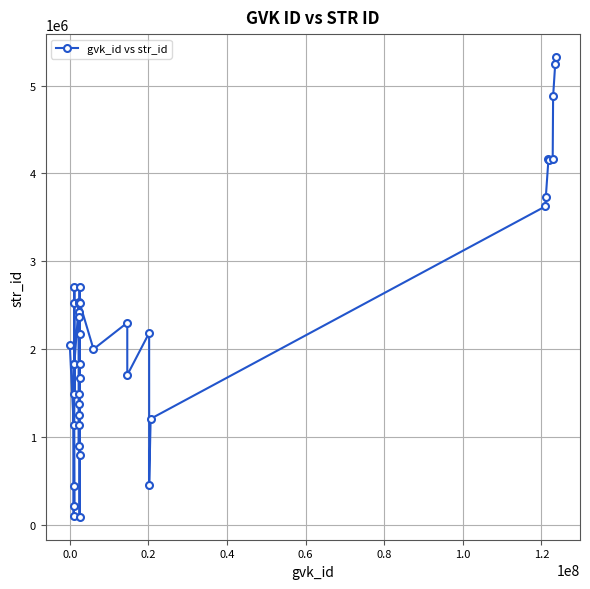

True or false: the data has more than 2 interior local peaks.

True